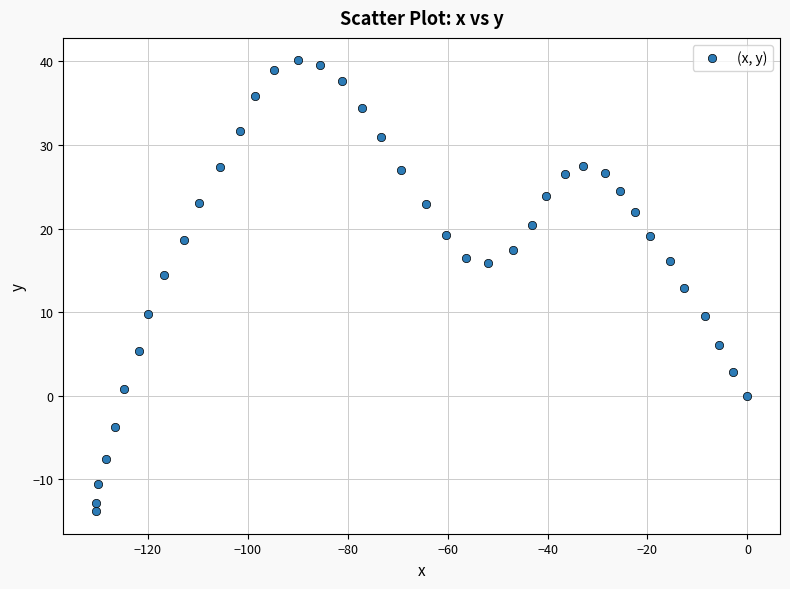

Count the number of points in this scatter plot.

40